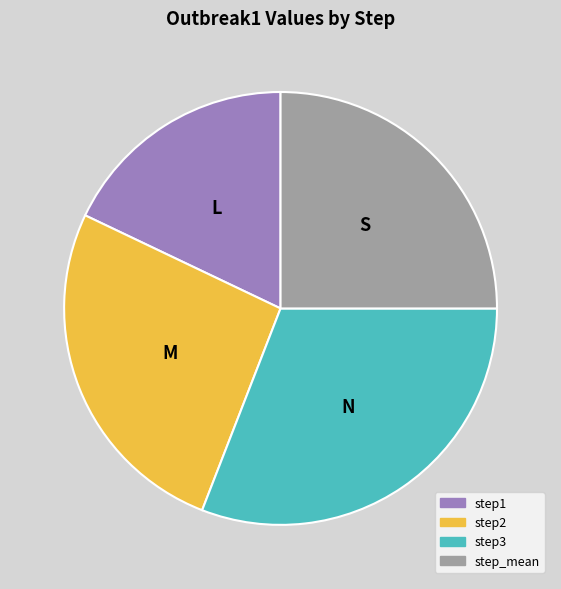

True or false: step2 accounts for 34% of the total.

False